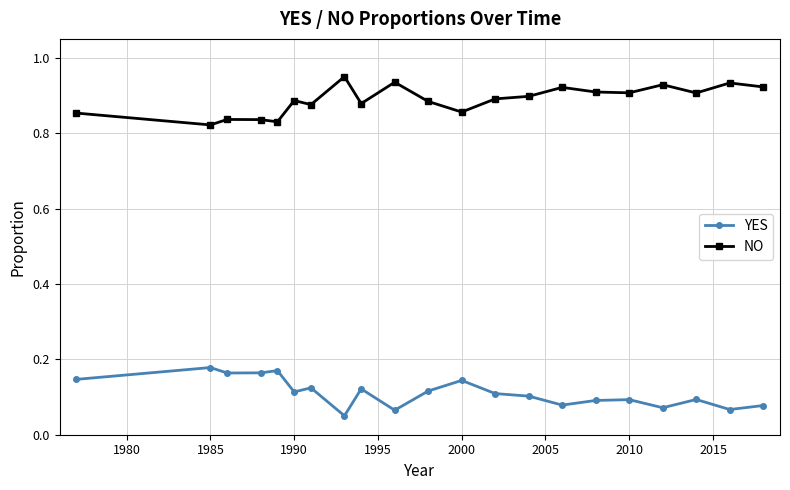

What is the sum of all NO values?

18.7